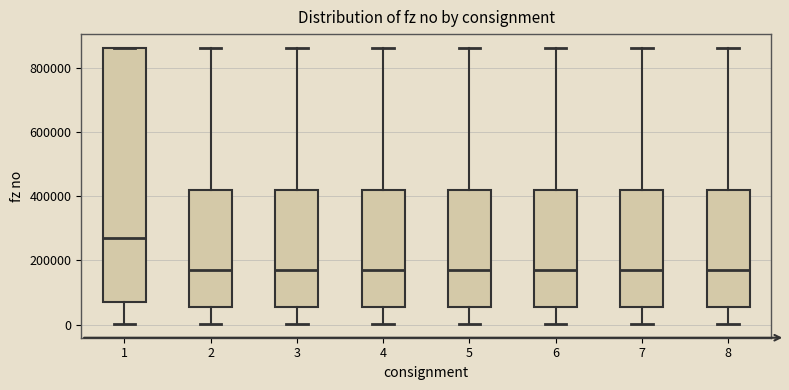

Reading left to right, transcribe this box plot: for each box, give where its median line is, the range the box spans, and where its two whiskers end, as read against the y-axis. The values are not printed on the chart, so give them approximately, as read against the axis.

1: median 280000, box 80000 to 860000, whiskers 0 to 860000
2: median 180000, box 60000 to 420000, whiskers 0 to 860000
3: median 180000, box 60000 to 420000, whiskers 0 to 860000
4: median 180000, box 60000 to 420000, whiskers 0 to 860000
5: median 180000, box 60000 to 420000, whiskers 0 to 860000
6: median 180000, box 60000 to 420000, whiskers 0 to 860000
7: median 180000, box 60000 to 420000, whiskers 0 to 860000
8: median 180000, box 60000 to 420000, whiskers 0 to 860000